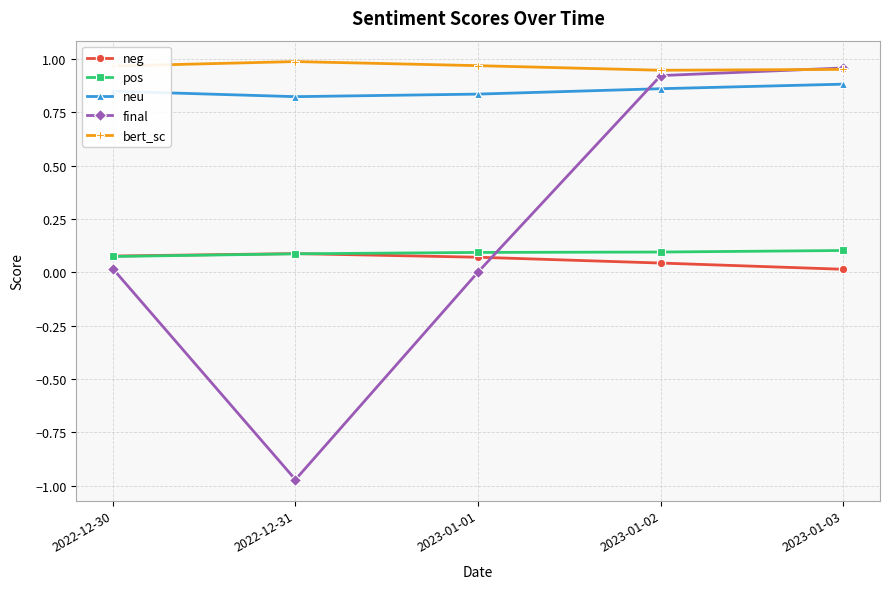

True or false: neu and final intersect in this chart.

True